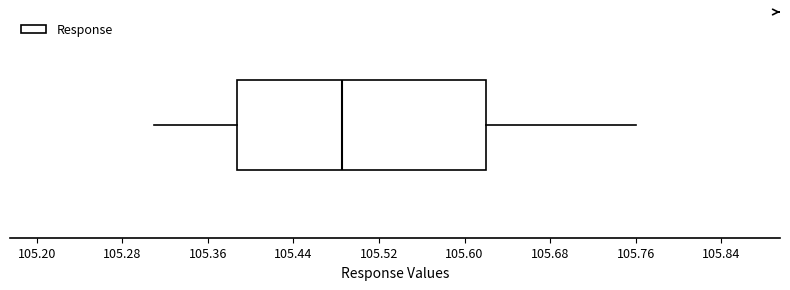

Read this box plot against the x-axis: the position of the median line, the range covered by the box, and the ends of both whiskers. The values are not printed on the chart, so give them approximately, as read against the axis.

median 105.49, box 105.39 to 105.62, whiskers 105.31 to 105.76